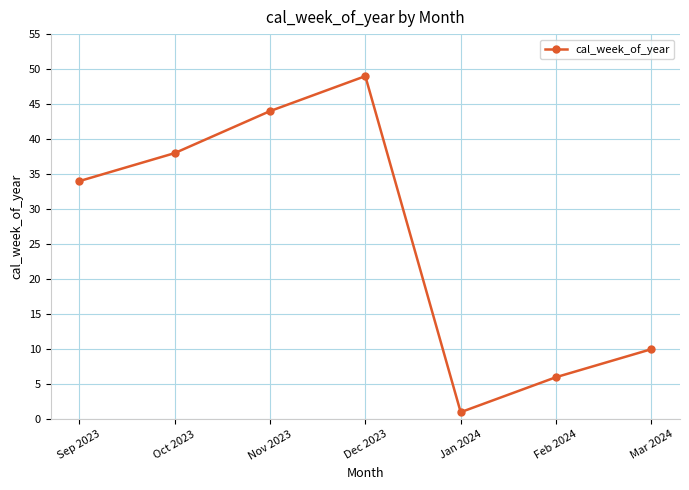

What position from the right is Mar 2024?

1